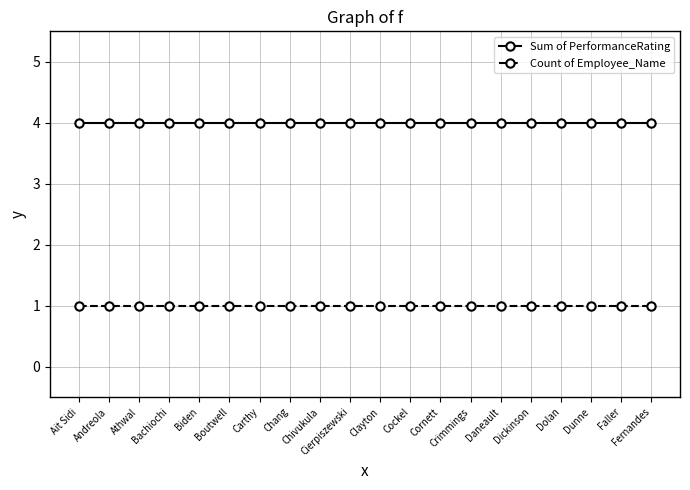

True or false: Count of Employee_Name and Sum of PerformanceRating intersect in this chart.

False